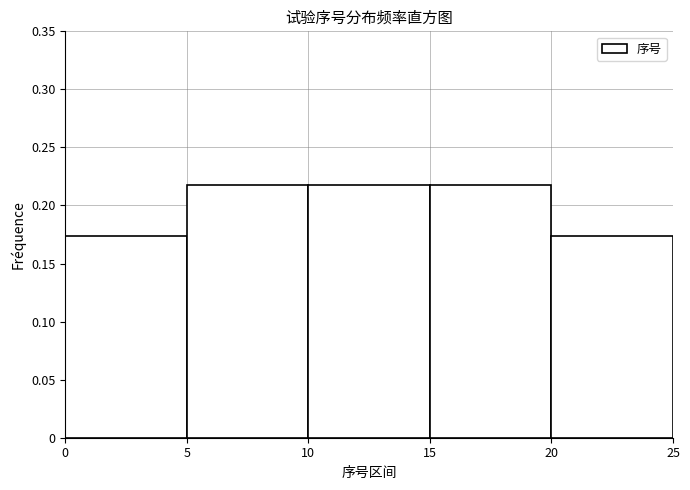

How tall is the bar that spans 0 to 5 on the x-axis? The values are not printed on the chart, so give them approximately, as read against the axis.

0.175